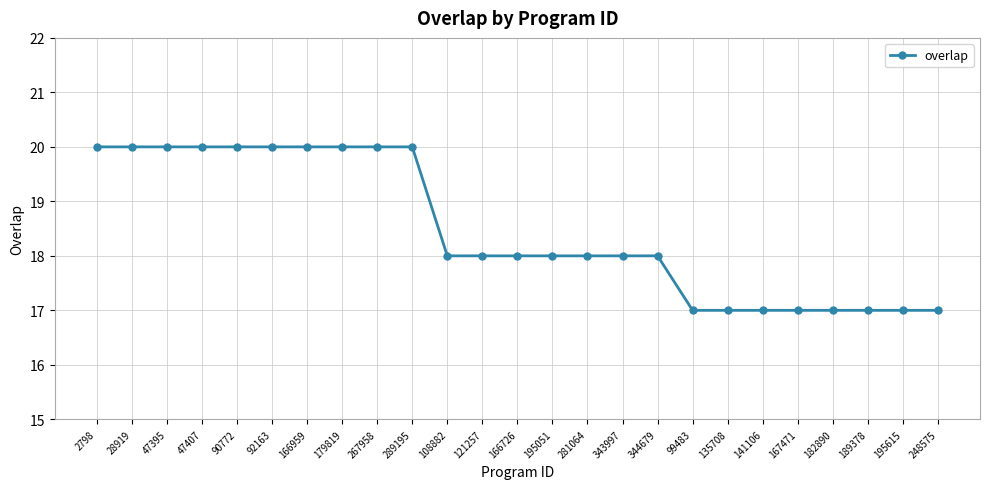

What is the minimum value shown in the chart?

17